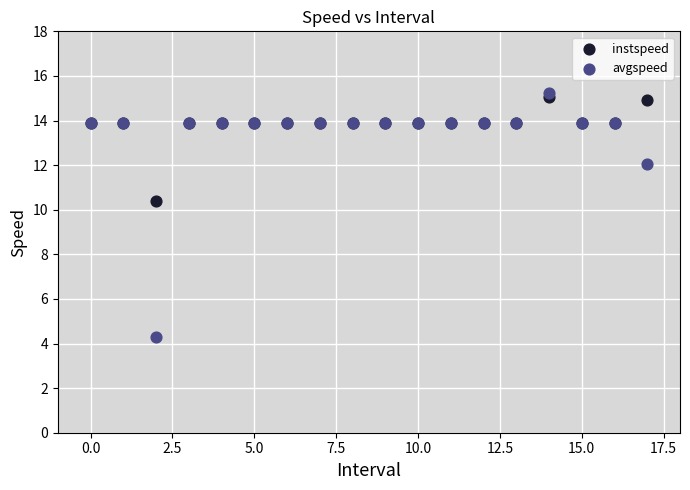

What are all the series names shown in the legend?

instspeed, avgspeed